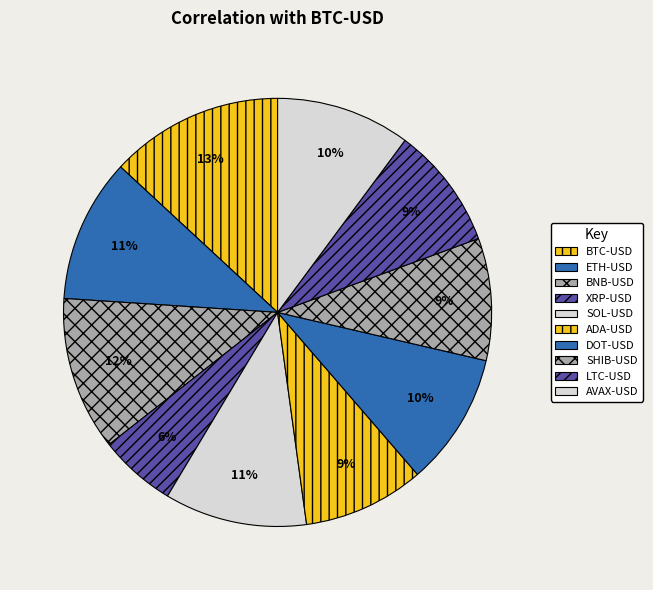

Count the number of slices in the pie.

10